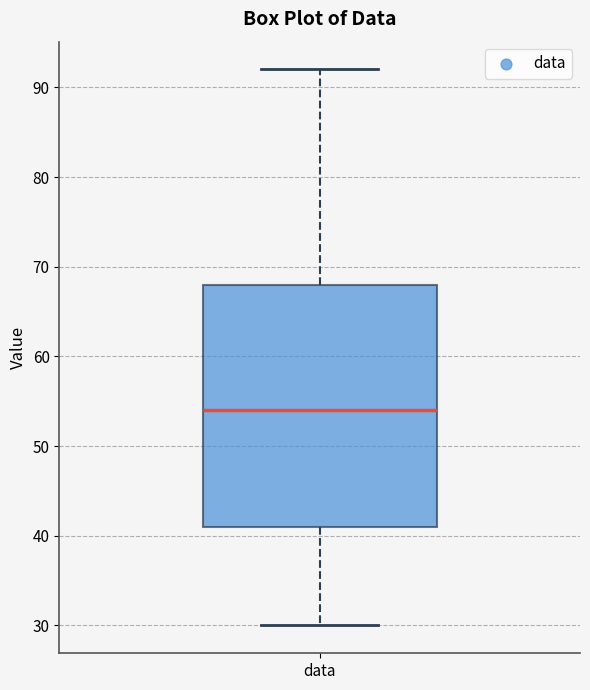

Read this box plot against the y-axis: the position of the median line, the range covered by the box, and the ends of both whiskers. The values are not printed on the chart, so give them approximately, as read against the axis.

median 54, box 41 to 68, whiskers 30 to 92